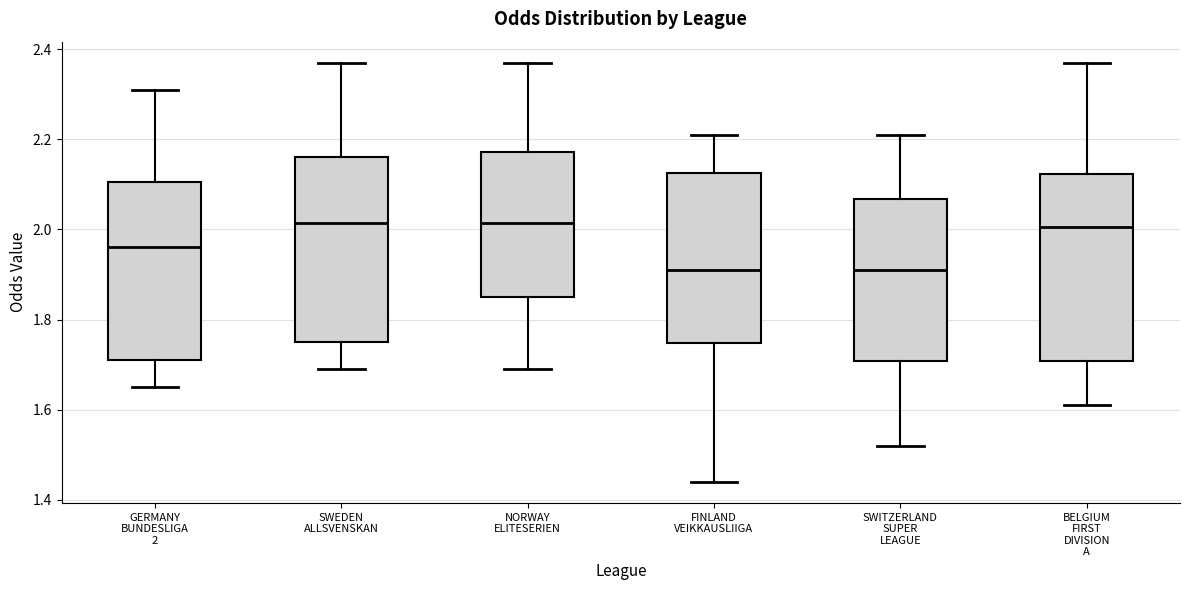

Reading left to right, read every box against the y-axis: the position of its median line, the range the box covers, and the ends of its whiskers. The values are not printed on the chart, so give them approximately, as read against the axis.

GERMANY BUNDESLIGA 2: median 1.96, box 1.72 to 2.10, whiskers 1.66 to 2.32
SWEDEN ALLSVENSKAN: median 2.02, box 1.76 to 2.16, whiskers 1.70 to 2.38
NORWAY ELITESERIEN: median 2.02, box 1.86 to 2.18, whiskers 1.70 to 2.38
FINLAND VEIKKAUSLIIGA: median 1.92, box 1.74 to 2.12, whiskers 1.44 to 2.22
SWITZERLAND SUPER LEAGUE: median 1.92, box 1.70 to 2.06, whiskers 1.52 to 2.22
BELGIUM FIRST DIVISION A: median 2.00, box 1.70 to 2.12, whiskers 1.62 to 2.38